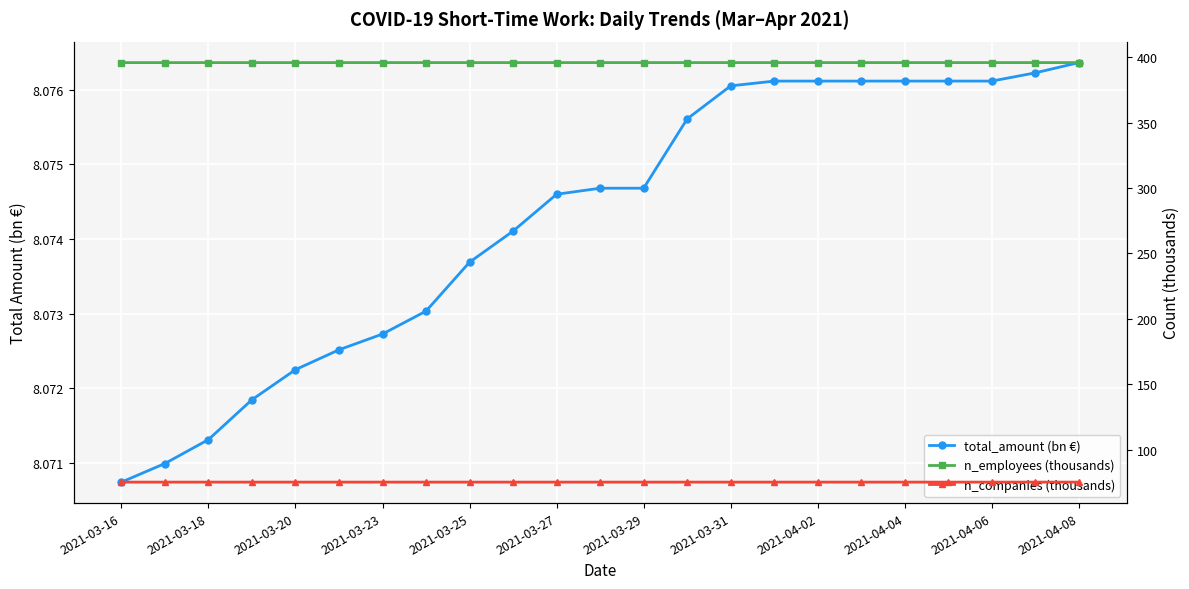

What is the value of the n_companies (thousands) point at the 10th from the left?

75.1